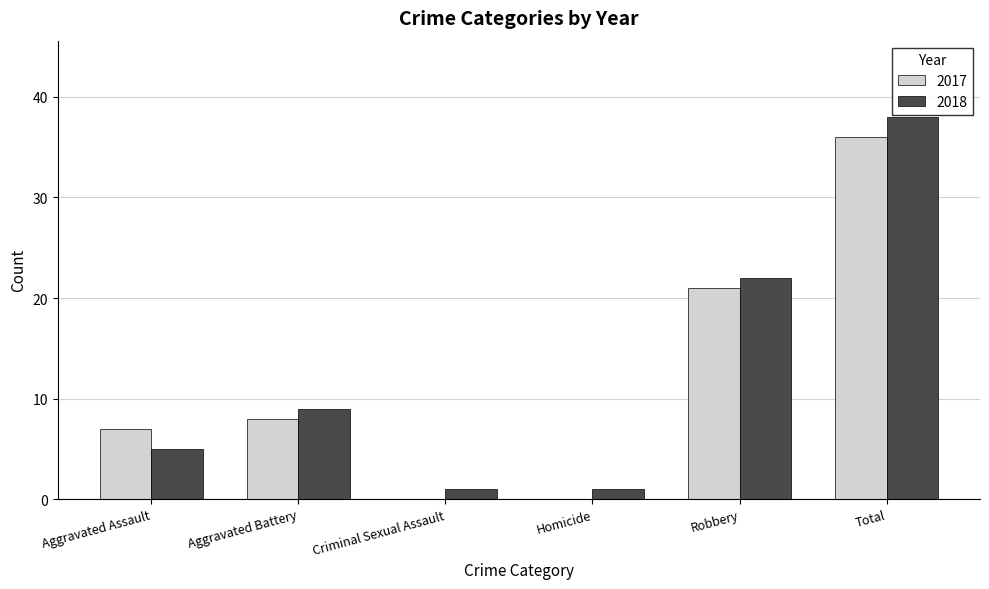

Which series has the widest spread of values?

2018